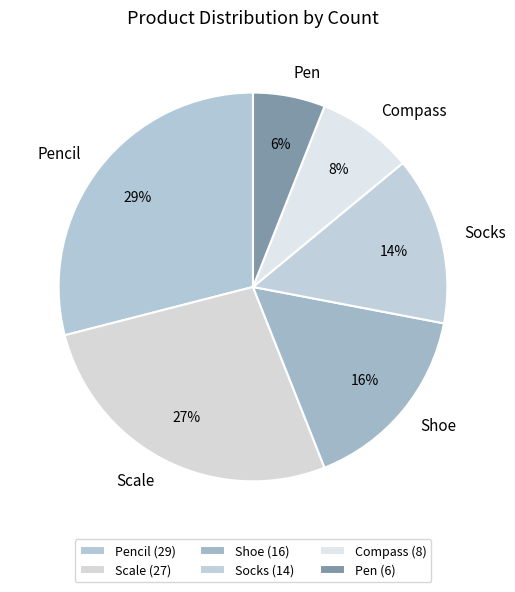

Count the number of slices in the pie.

6